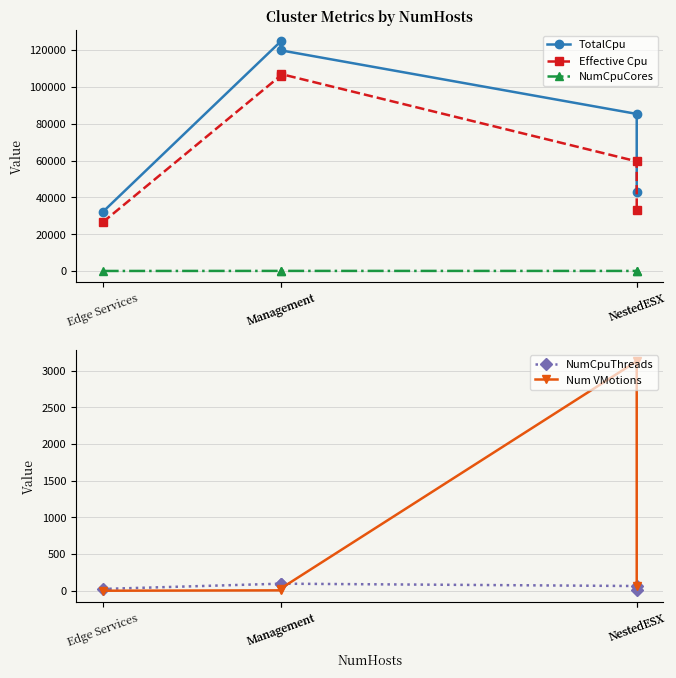

The value of NumCpuCores at NestedESX is 7. True or false?

False